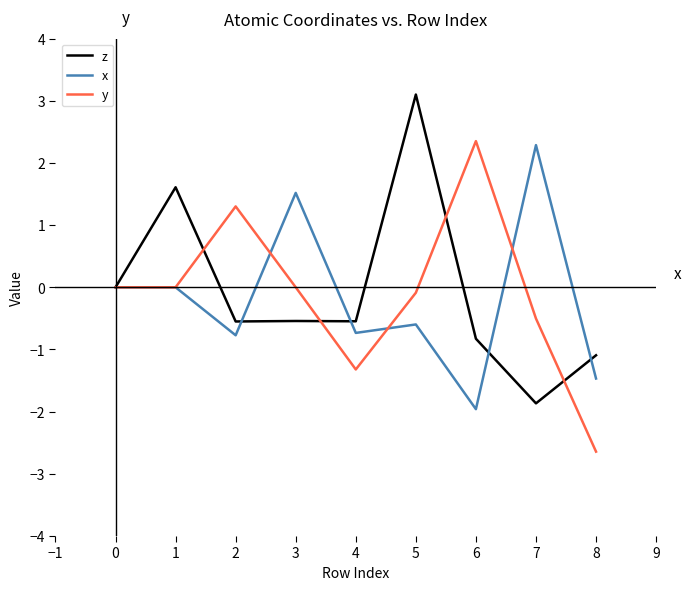

At which category is the sum across all series the highest?

5